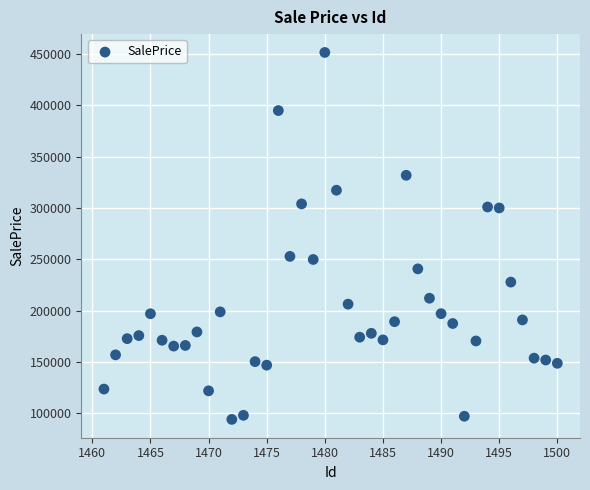

What is the range of Y values (max minus min)?

357568.6